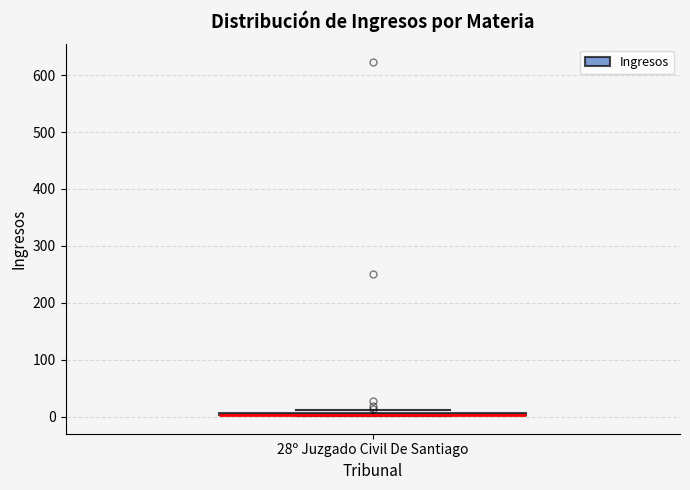

Where is the upper edge of the box for 28º Juzgado Civil De Santiago on the y-axis? The values are not printed on the chart, so give them approximately, as read against the axis.

10